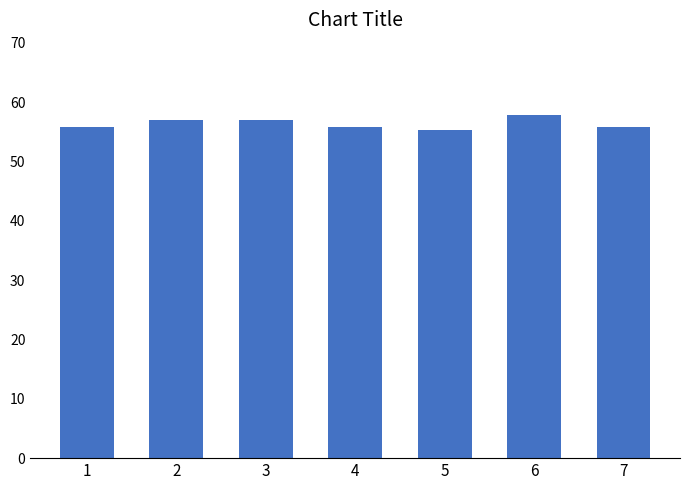

What is the greatest value displayed?

57.9